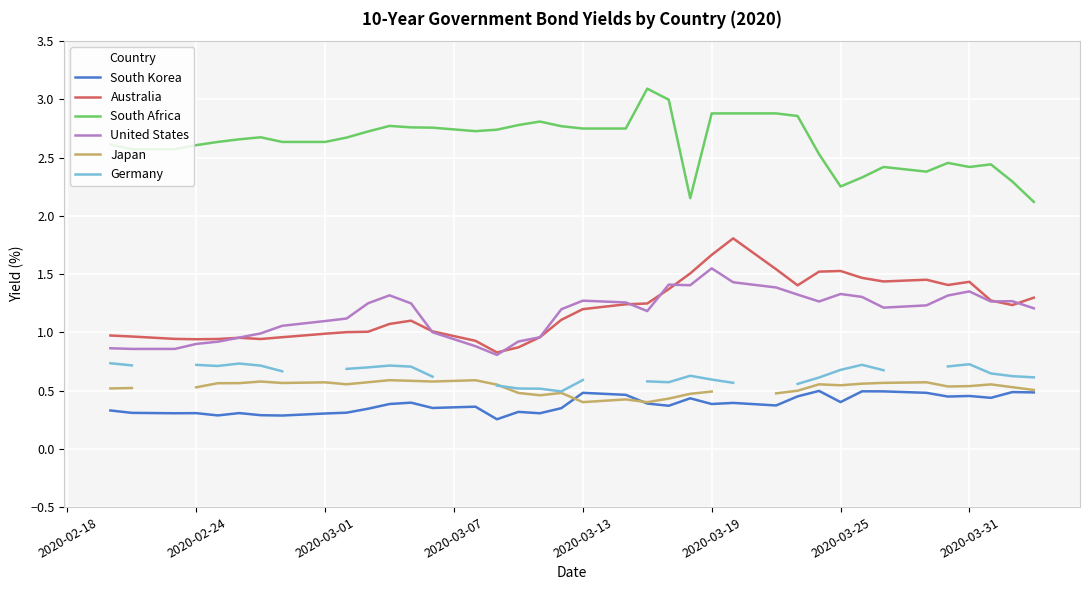

True or false: South Africa and South Korea intersect in this chart.

False